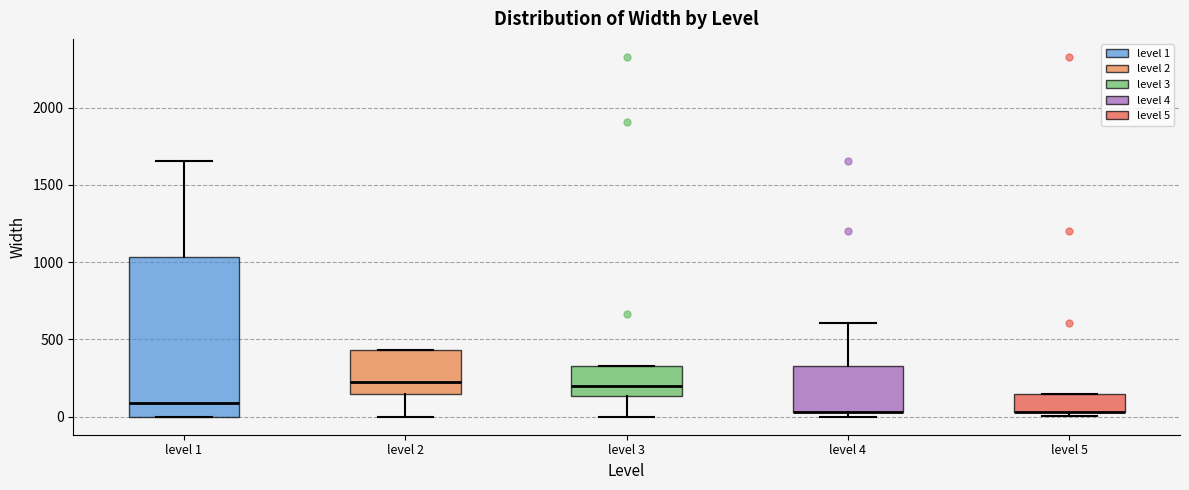

Where is the upper edge of the box for level 4 on the y-axis? The values are not printed on the chart, so give them approximately, as read against the axis.

350